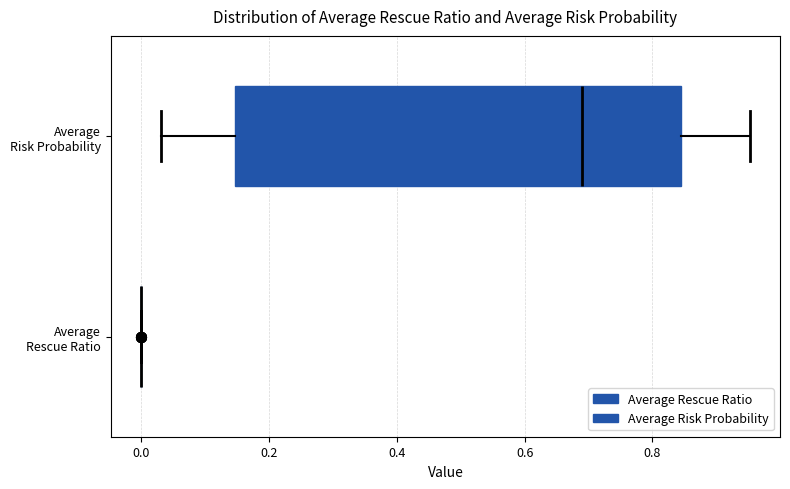

Reading bottom to top, read every box against the x-axis: the position of its median line, the range the box covers, and the ends of its whiskers. The values are not printed on the chart, so give them approximately, as read against the axis.

Average Rescue Ratio: box collapsed to a line at 0.00, whiskers 0.00 to 0.00
Average Risk Probability: median 0.70, box 0.14 to 0.84, whiskers 0.04 to 0.96